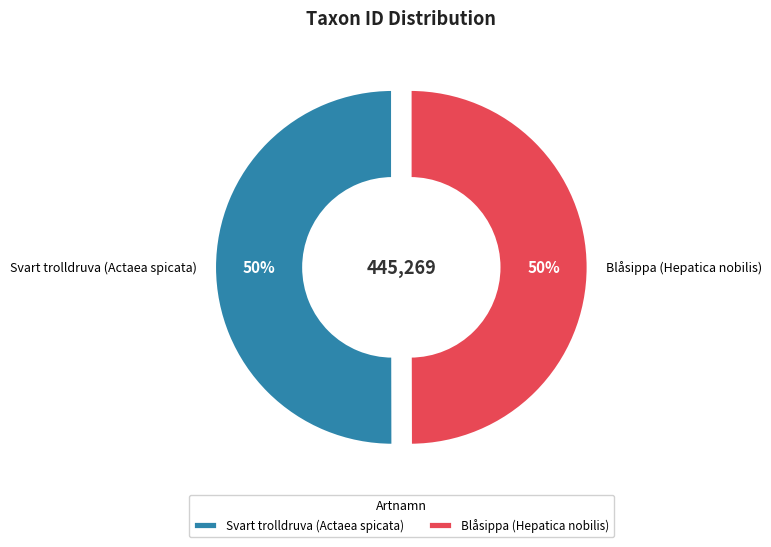

To the nearest percent, what is the combined percentage of Blåsippa (Hepatica nobilis) and Svart trolldruva (Actaea spicata)?

100%